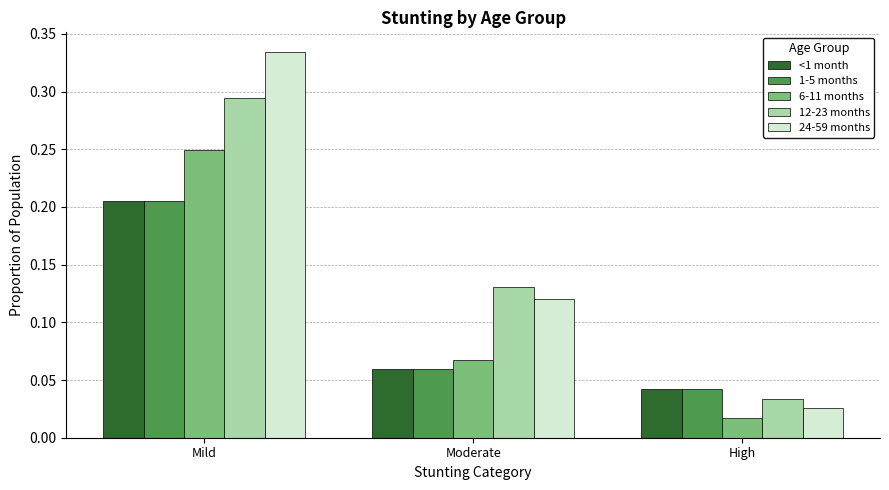

At which category is the sum across all series the highest?

Mild